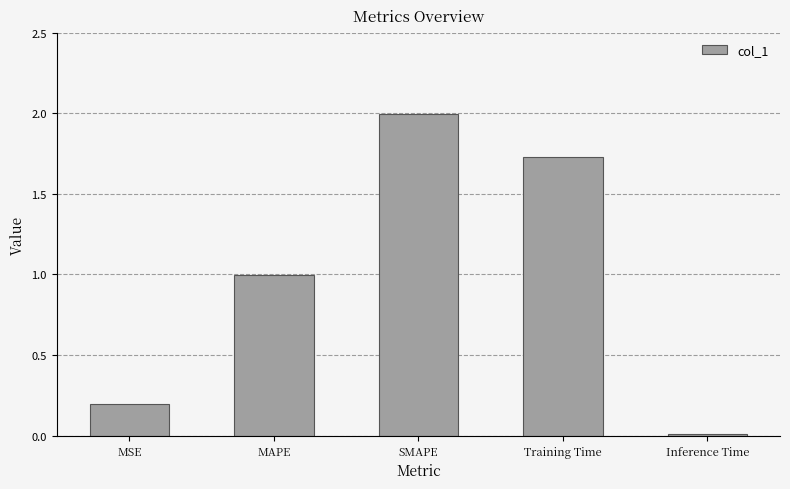

The value at MSE is 0.3. True or false?

False